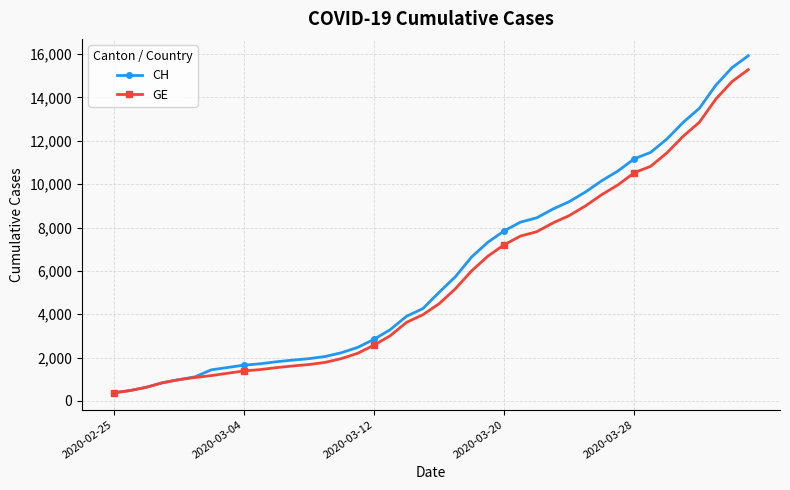

What is the smallest value displayed?

375